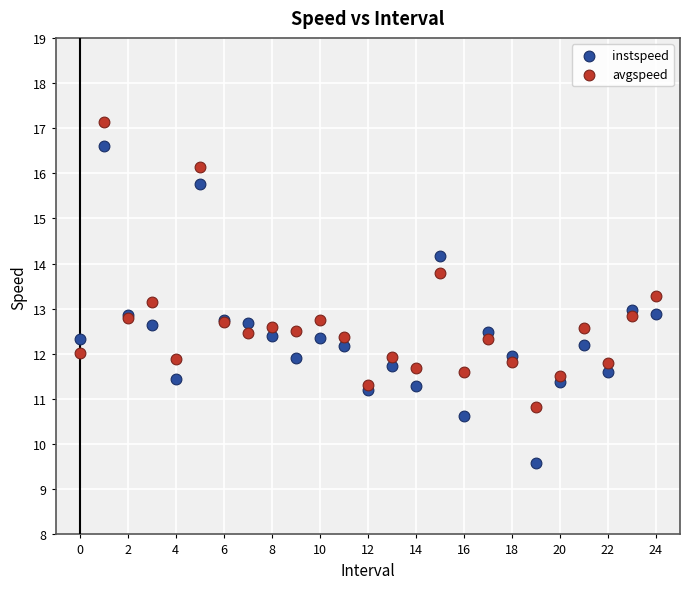

Which series reaches the maximum Y coordinate?

avgspeed